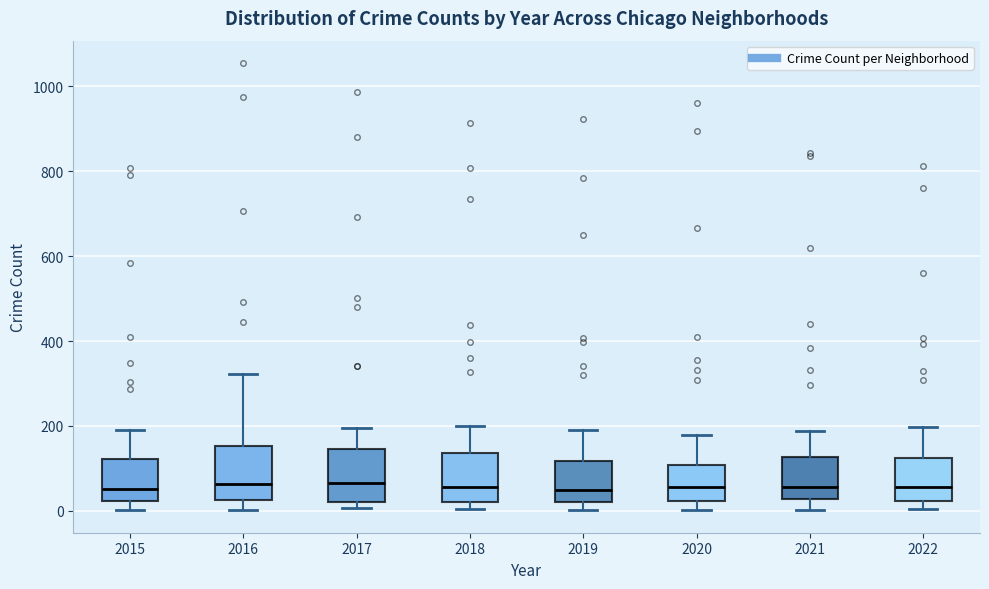

Reading left to right, read every box against the y-axis: the position of its median line, the range the box covers, and the ends of its whiskers. The values are not printed on the chart, so give them approximately, as read against the axis.

2015: median 60, box 20 to 120, whiskers 0 to 200
2016: median 60, box 20 to 160, whiskers 0 to 320
2017: median 60, box 20 to 140, whiskers 0 to 200
2018: median 60, box 20 to 140, whiskers 0 to 200
2019: median 40, box 20 to 120, whiskers 0 to 200
2020: median 60, box 20 to 100, whiskers 0 to 180
2021: median 60, box 20 to 120, whiskers 0 to 180
2022: median 60, box 20 to 120, whiskers 0 to 200